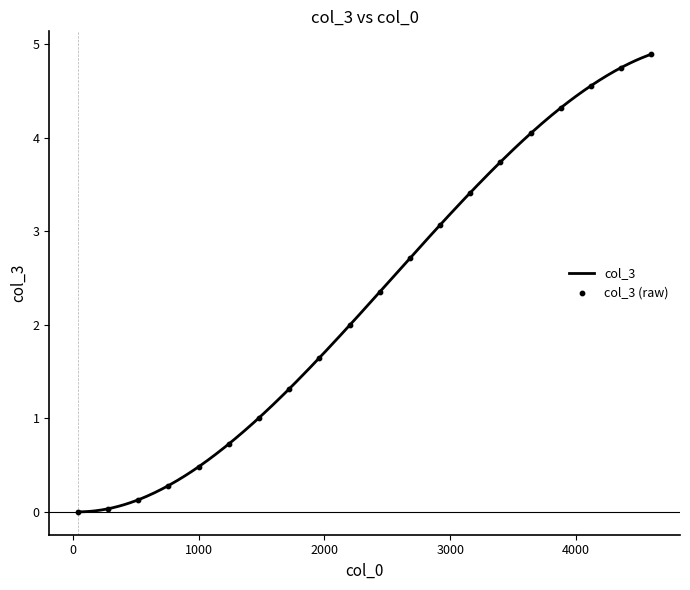

What is the highest value of the col_3 series?

4.9